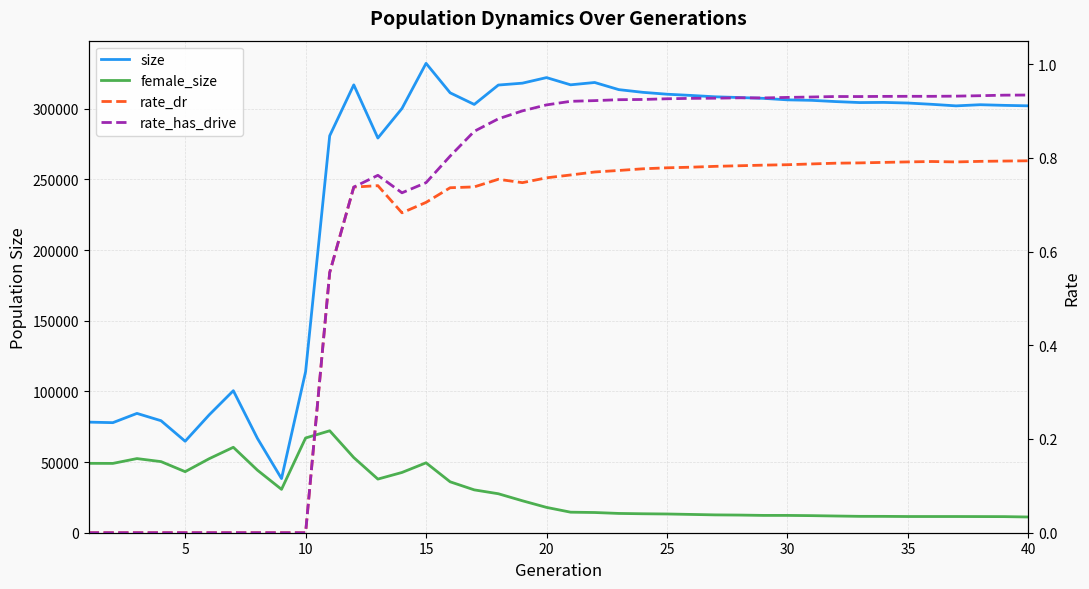

What are all the series names shown in the legend?

size, female_size, rate_dr, rate_has_drive